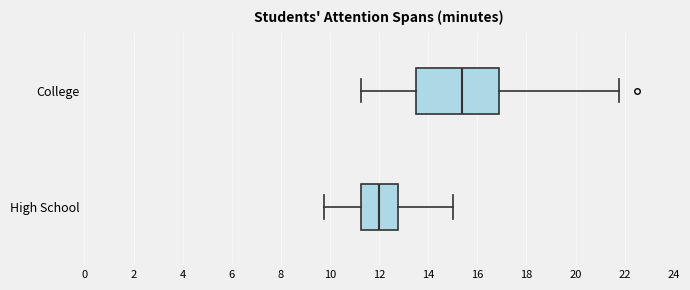

Reading bottom to top, read every box against the x-axis: the position of its median line, the range the box covers, and the ends of its whiskers. The values are not printed on the chart, so give them approximately, as read against the axis.

High School: median 12.0, box 11.2 to 12.8, whiskers 9.8 to 15.0
College: median 15.4, box 13.6 to 16.8, whiskers 11.2 to 21.8